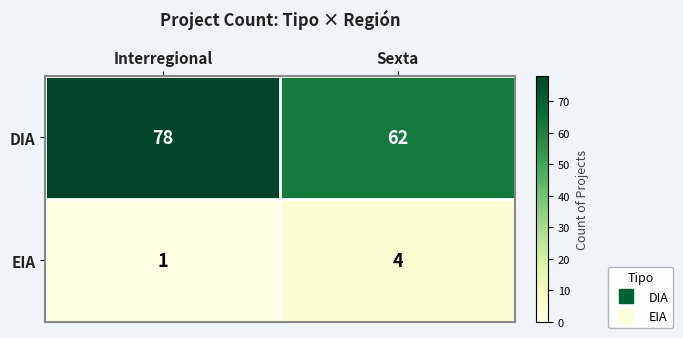

Where is EIA nearest to the value 2?

Interregional